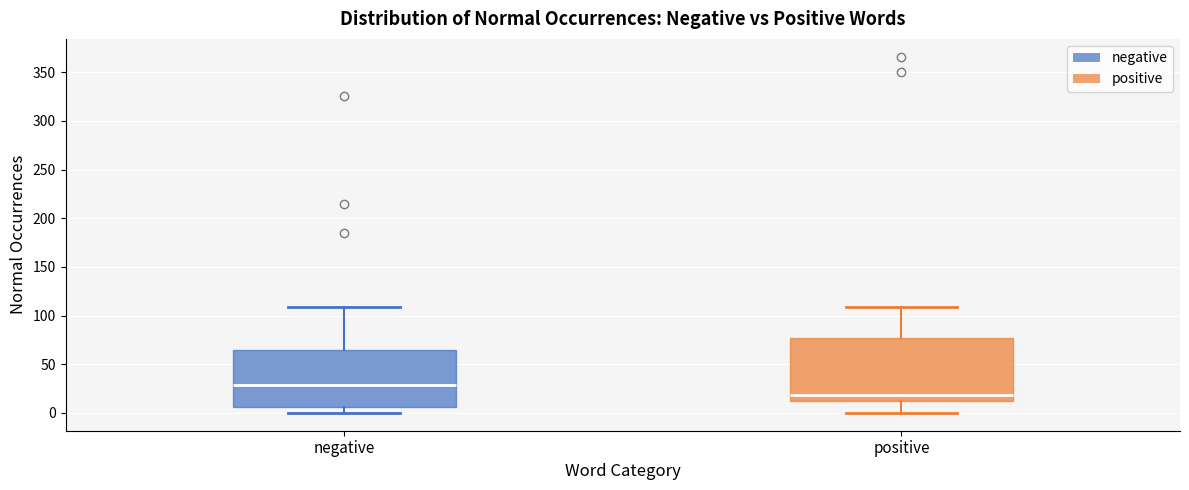

Reading left to right, transcribe this box plot: for each box, give where its median line is, the range the box spans, and where its two whiskers end, as read against the y-axis. The values are not printed on the chart, so give them approximately, as read against the axis.

negative: median 30, box 5 to 65, whiskers 0 to 110
positive: median 20, box 15 to 75, whiskers 0 to 110